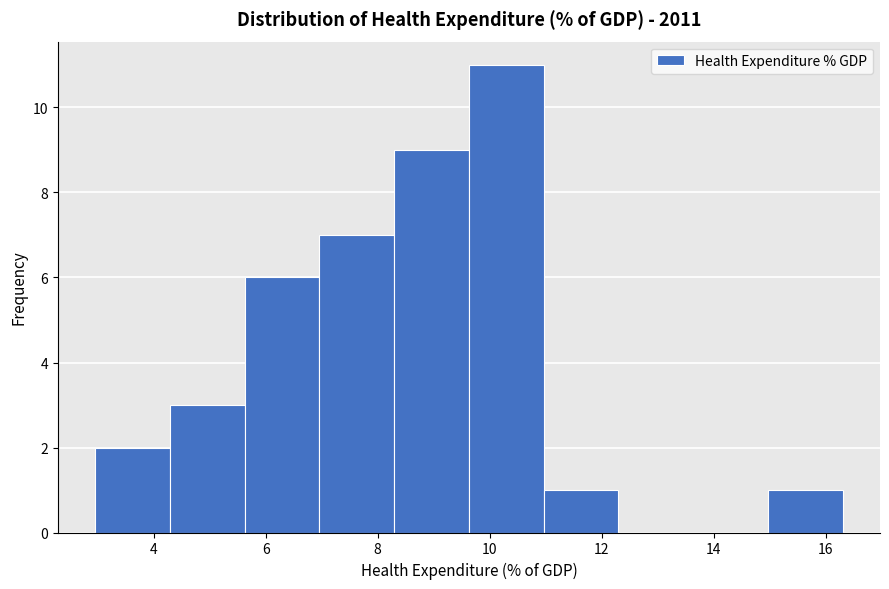

Over which range of the x-axis is the bar tallest?

9.6 to 11.0